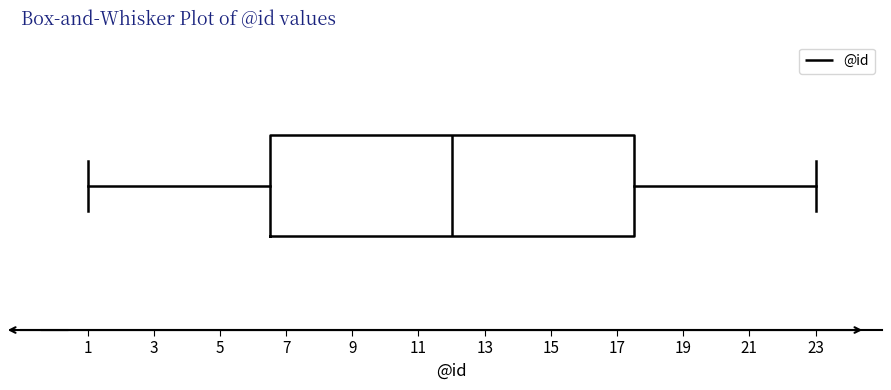

Transcribe this box plot: give where the median line is, the range the box spans, and where the two whiskers end, as read against the x-axis. The values are not printed on the chart, so give them approximately, as read against the axis.

median 12.0, box 6.6 to 17.6, whiskers 1.0 to 23.0